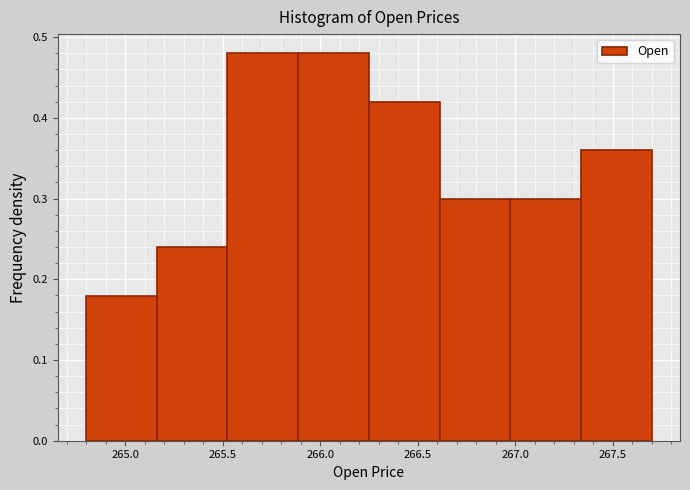

Reading left to right, list every bar in this chart as the range it spans on the x-axis followed by its height. Neither the bar edges nor the heights are printed on the chart, so give them approximately, as read against the axes.

264.80 to 265.15: 0.18
265.15 to 265.50: 0.24
265.50 to 265.90: 0.48
265.90 to 266.25: 0.48
266.25 to 266.60: 0.42
266.60 to 267.00: 0.30
267.00 to 267.35: 0.30
267.35 to 267.70: 0.36